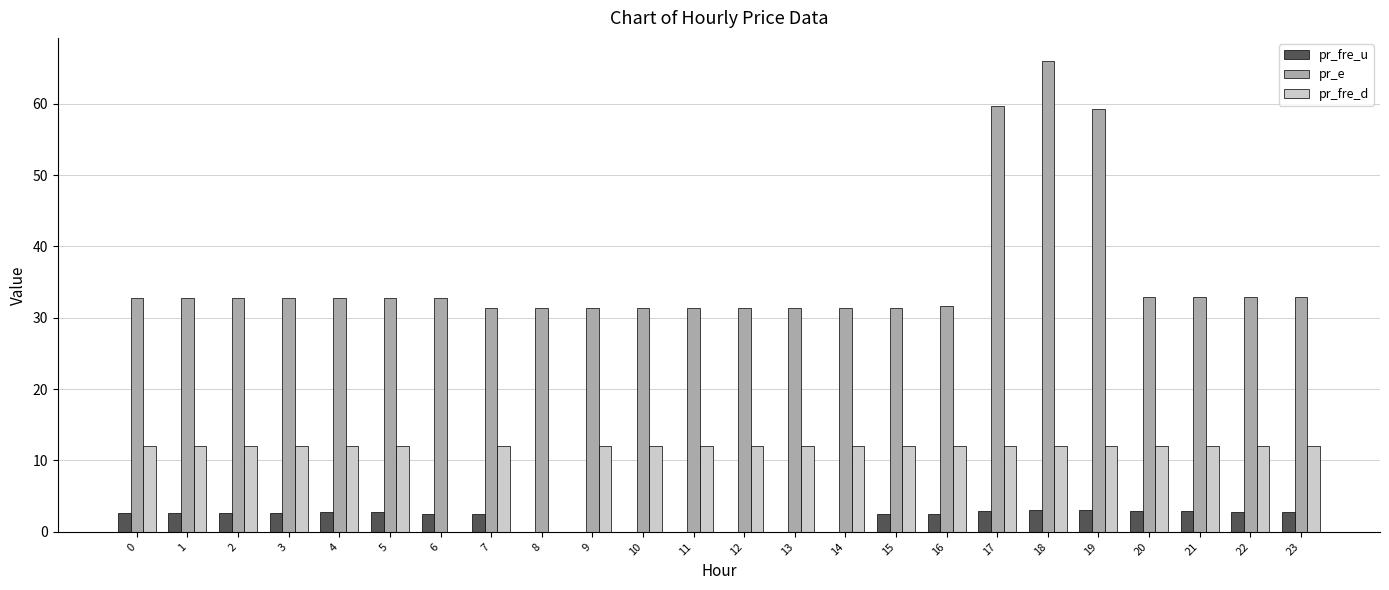

Which label corresponds to the largest value in the chart?

18